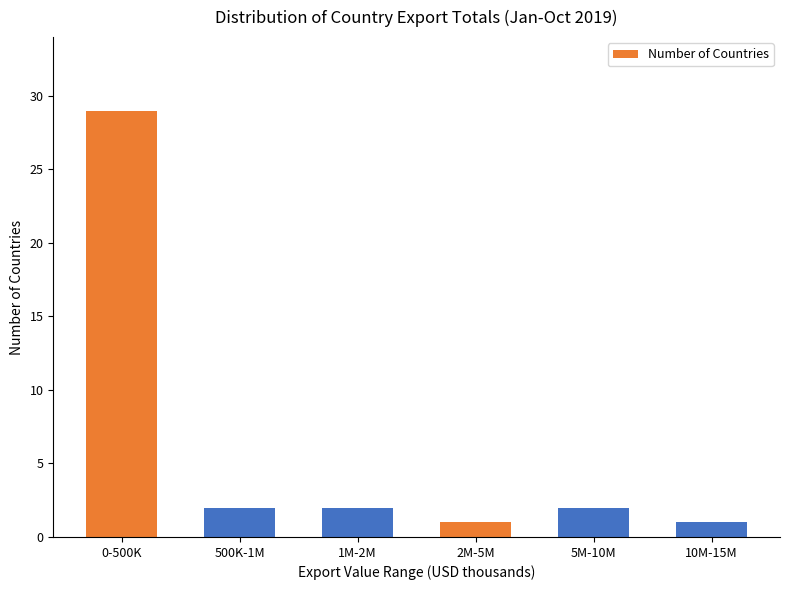

Reading left to right, transcribe all the data shown in this chart.

29	2	2	1	2	1